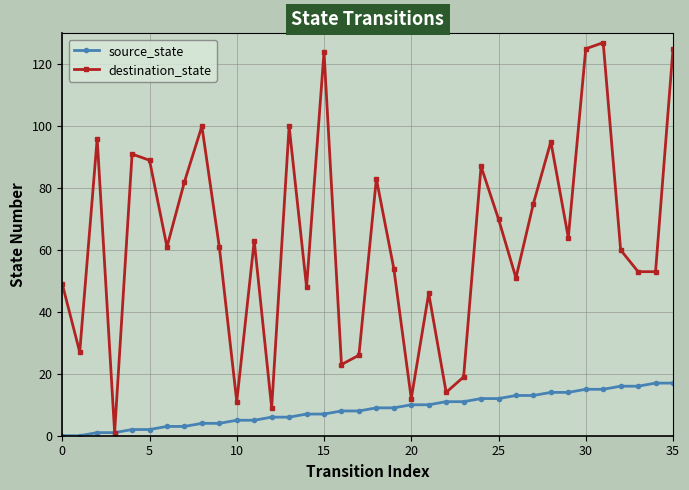

True or false: destination_state has more than 1 points higher than both neighbors.

True